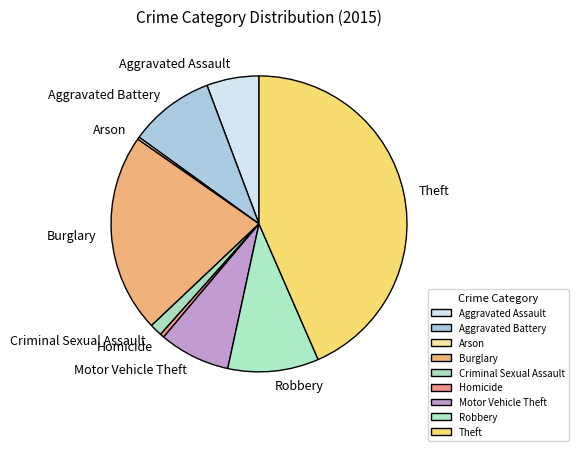

Is it true that Burglary is 22% of the pie?

True